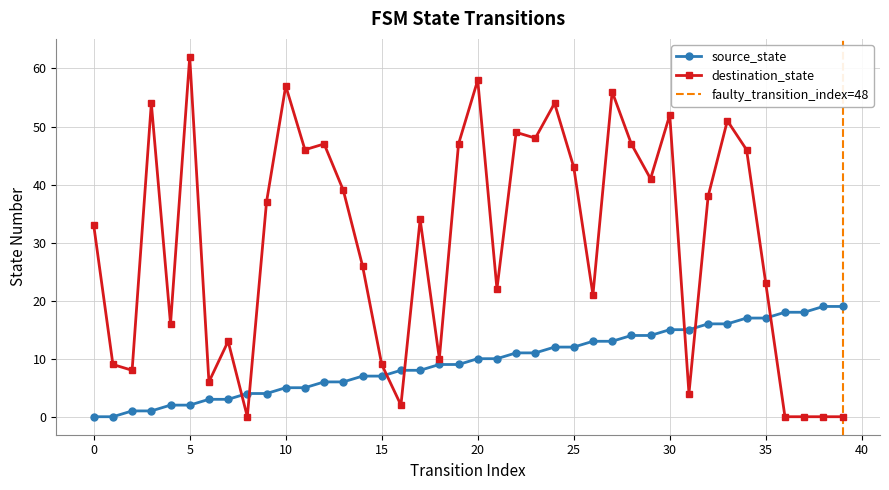

What is the value of the destination_state point at the 22nd from the left?

22